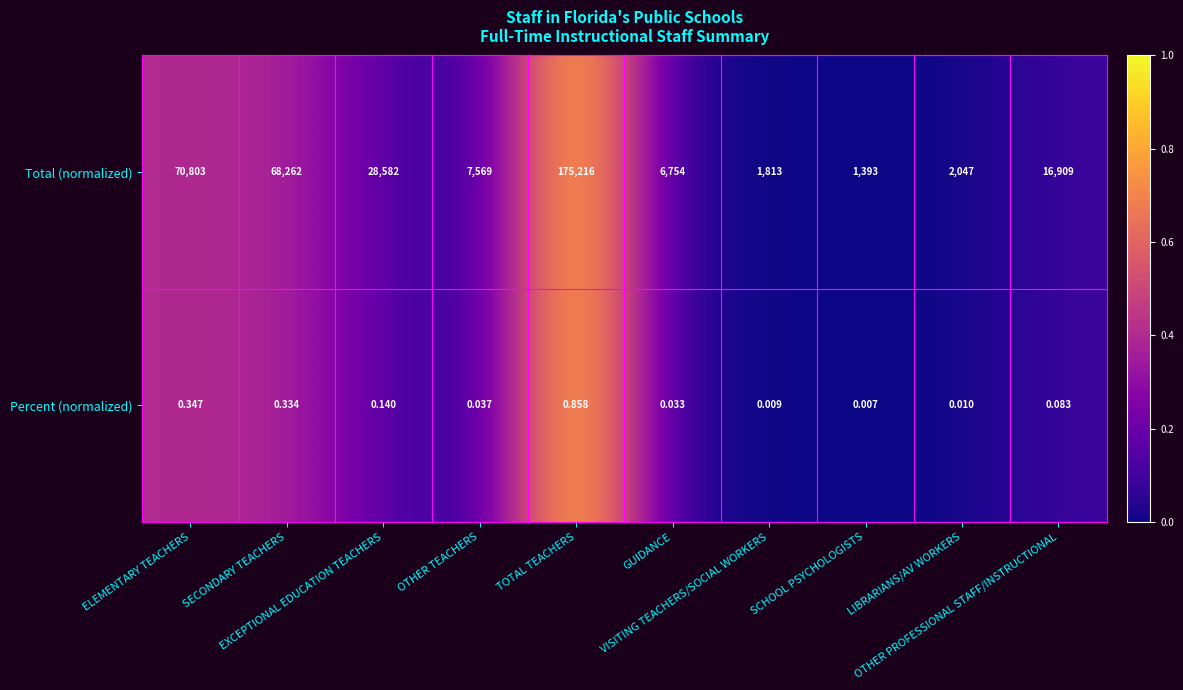

Rank the series at TOTAL TEACHERS from highest to lowest value.

Total (normalized), Percent (normalized)